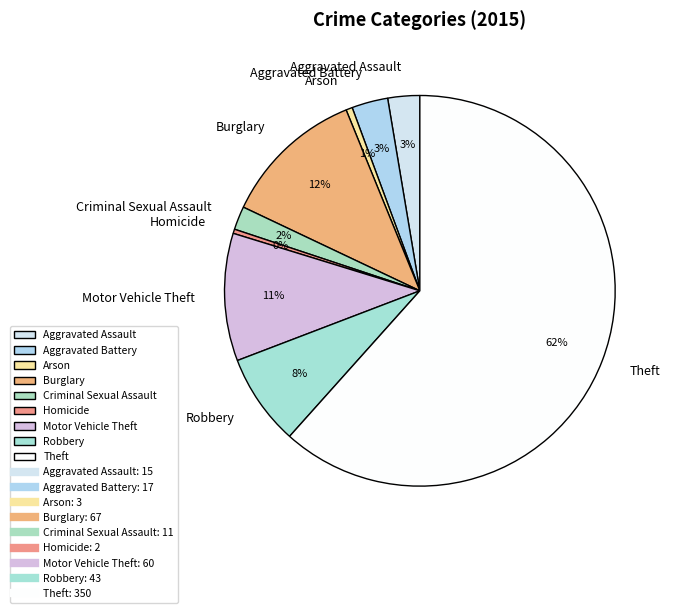

Which category accounts for the majority?

Theft